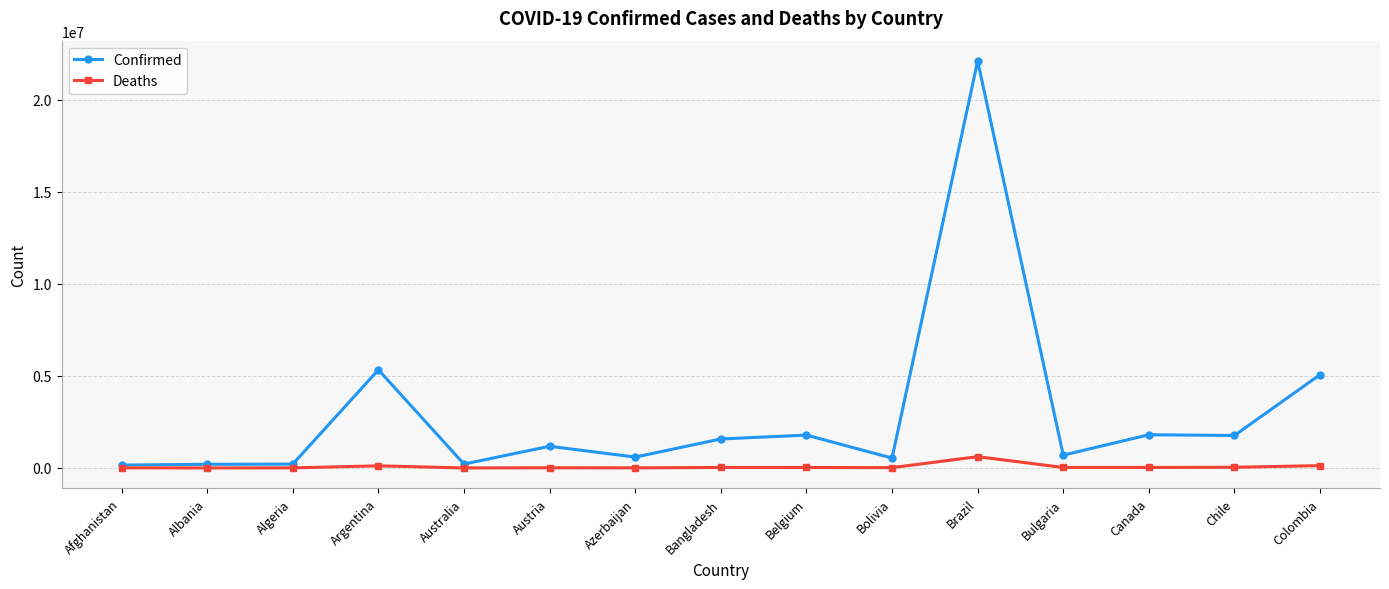

At Argentina, list the series in order from smallest to largest.

Deaths, Confirmed